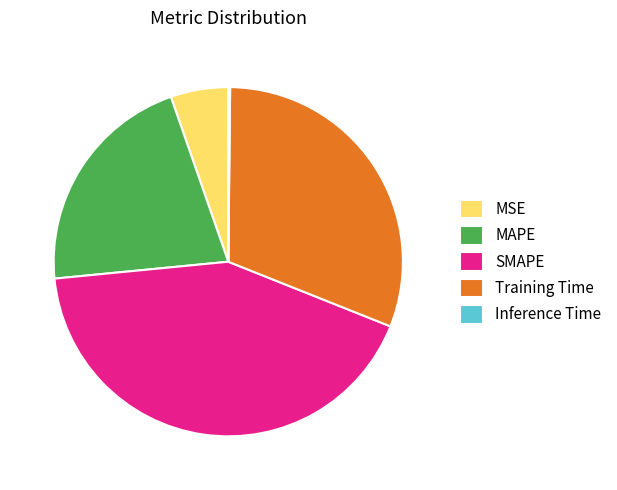

The Training Time slice represents 37% of the pie. True or false?

False